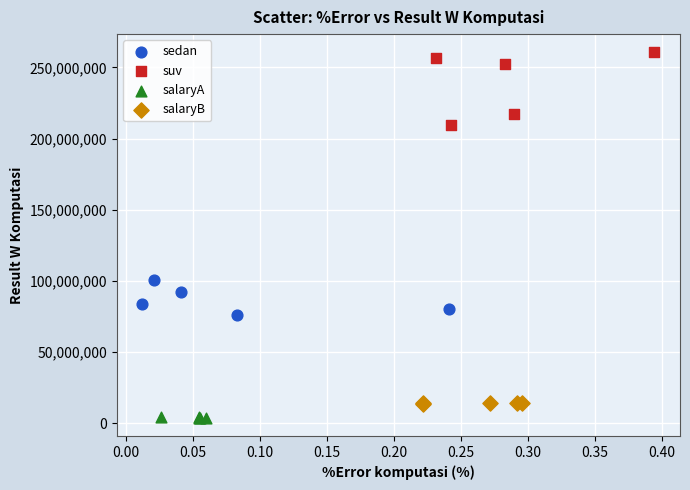

What are all the series names shown in the legend?

sedan, suv, salaryA, salaryB